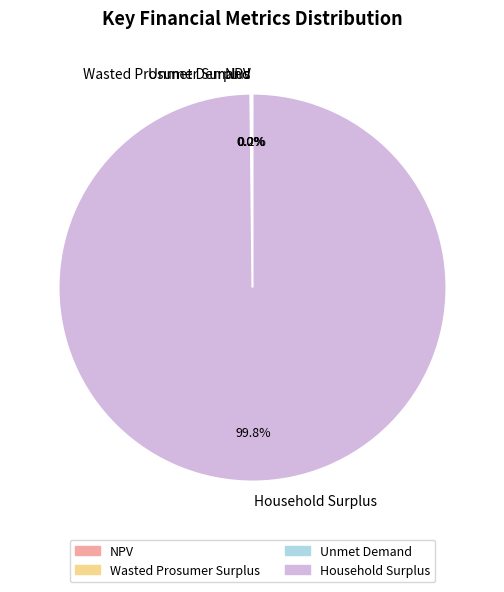

Is it true that Household Surplus is 100% of the pie?

True